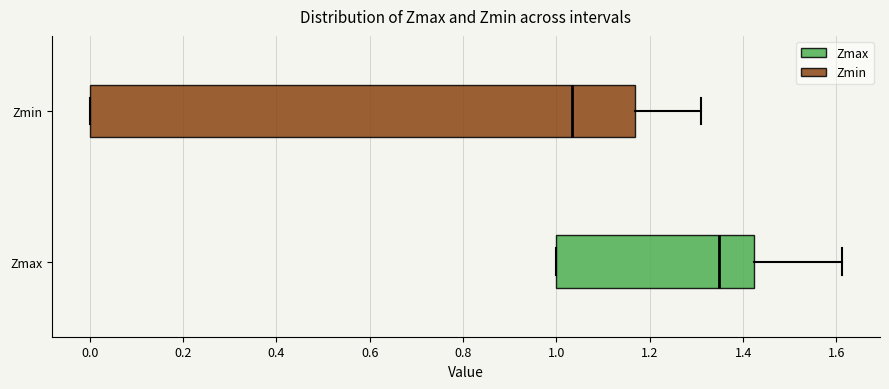

Where does the right whisker of the box for Zmax end on the x-axis? The values are not printed on the chart, so give them approximately, as read against the axis.

1.62